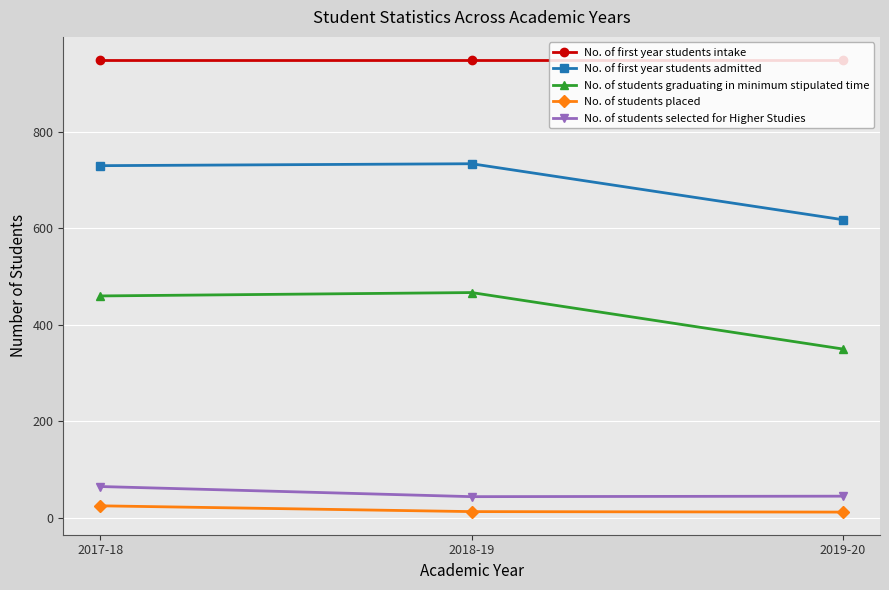

What is the spread (max minus min) of values at 2018-19?

937